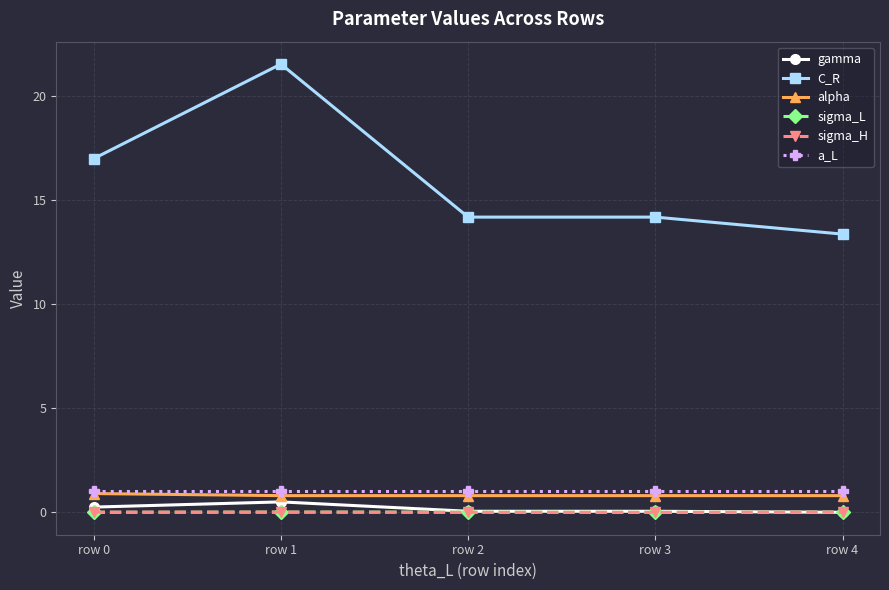

How many data points does each series have?

5